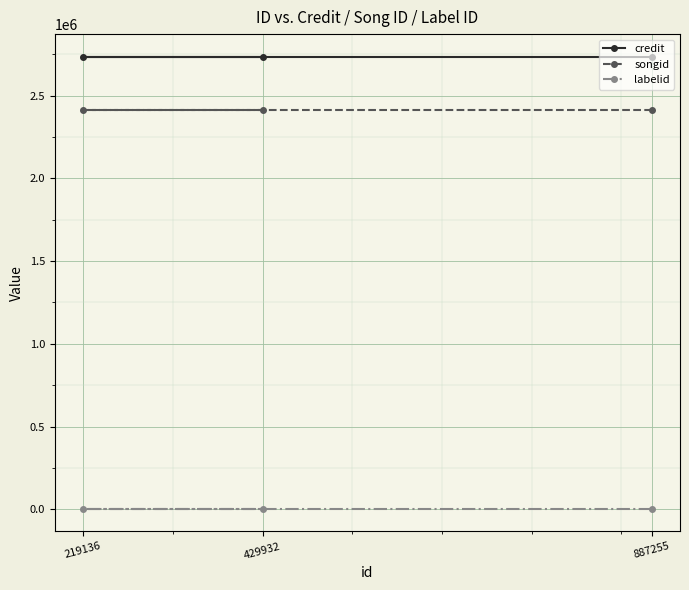

What is the smallest value displayed?

3103